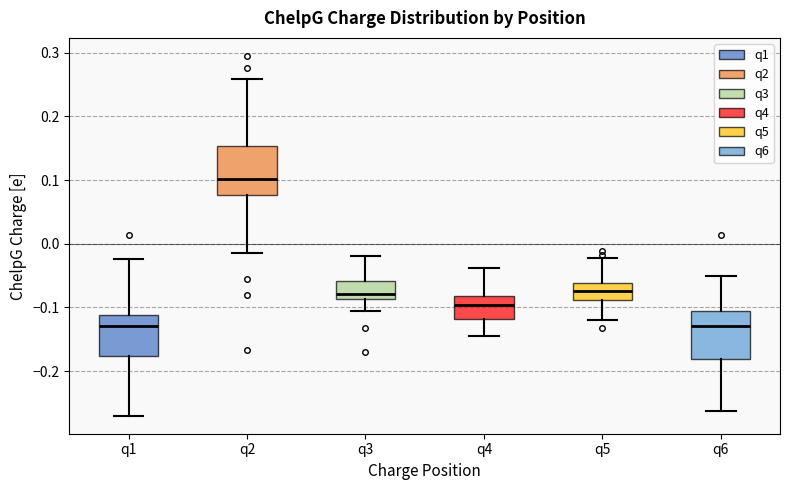

Reading left to right, read every box against the y-axis: the position of its median line, the range the box covers, and the ends of its whiskers. The values are not printed on the chart, so give them approximately, as read against the axis.

q1: median -0.13, box -0.18 to -0.11, whiskers -0.27 to -0.02
q2: median 0.10, box 0.08 to 0.15, whiskers -0.01 to 0.26
q3: median -0.08, box -0.09 to -0.06, whiskers -0.11 to -0.02
q4: median -0.10, box -0.12 to -0.08, whiskers -0.14 to -0.04
q5: median -0.07, box -0.09 to -0.06, whiskers -0.12 to -0.02
q6: median -0.13, box -0.18 to -0.11, whiskers -0.26 to -0.05